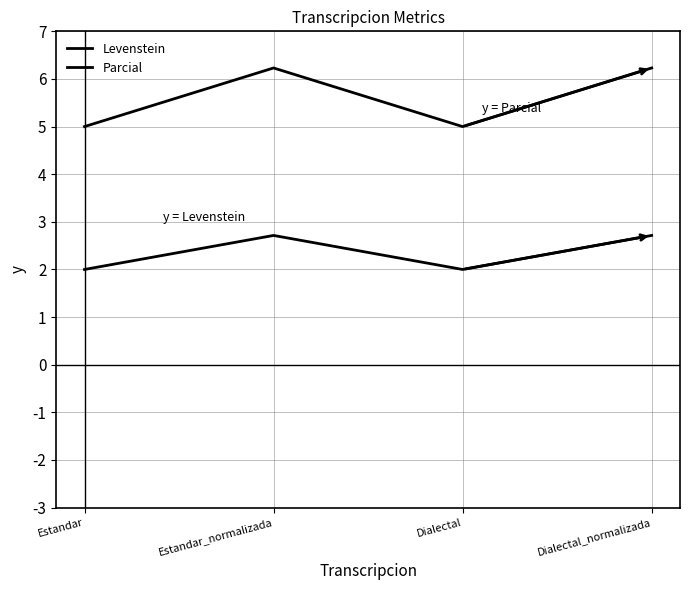

Does the chart have visible grid lines?

Yes